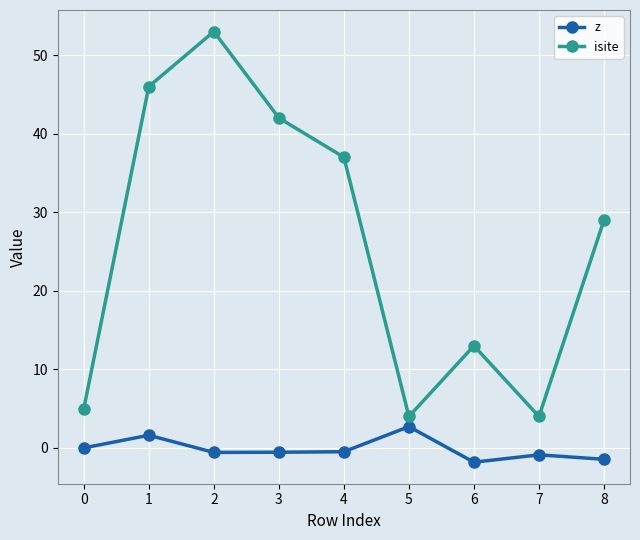

Which series has the largest total across all categories?

isite